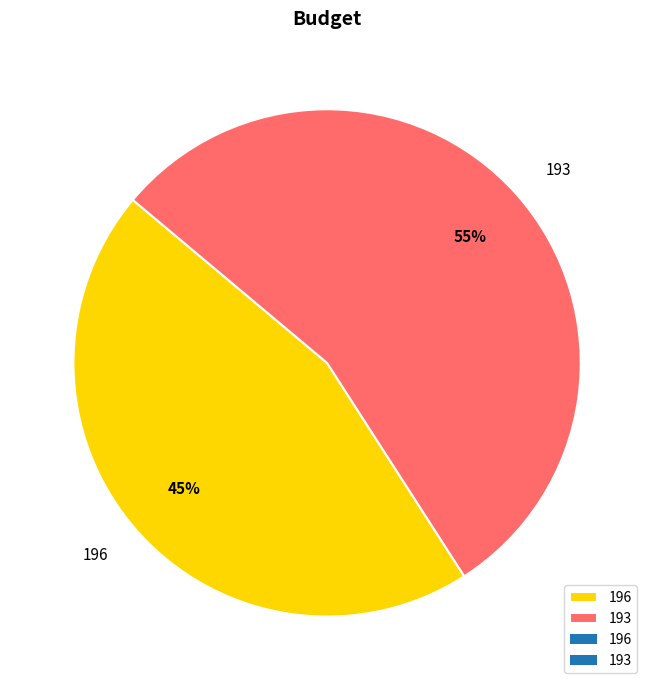

What is the ratio of the value at 196 to the value at 193?

0.8